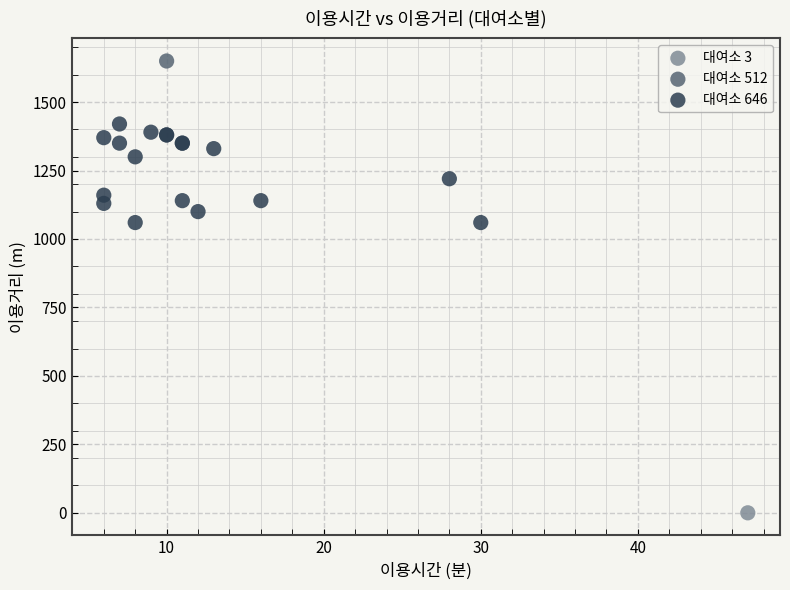

What are all the series names shown in the legend?

대여소 3, 대여소 512, 대여소 646